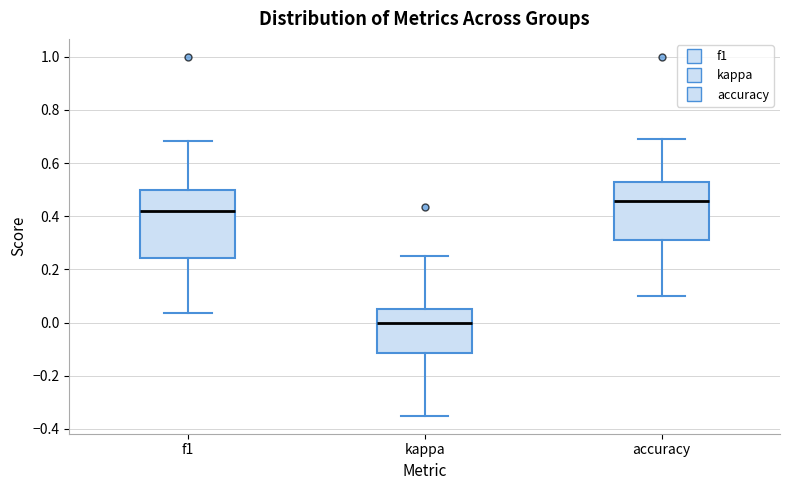

Where is the upper edge of the box for f1 on the y-axis? The values are not printed on the chart, so give them approximately, as read against the axis.

0.50